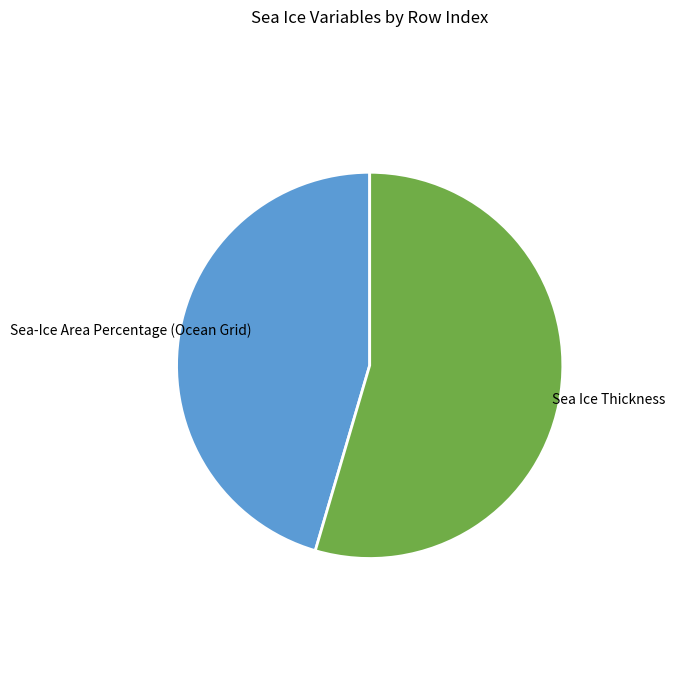

Is there any slice that represents more than half of the pie?

Yes